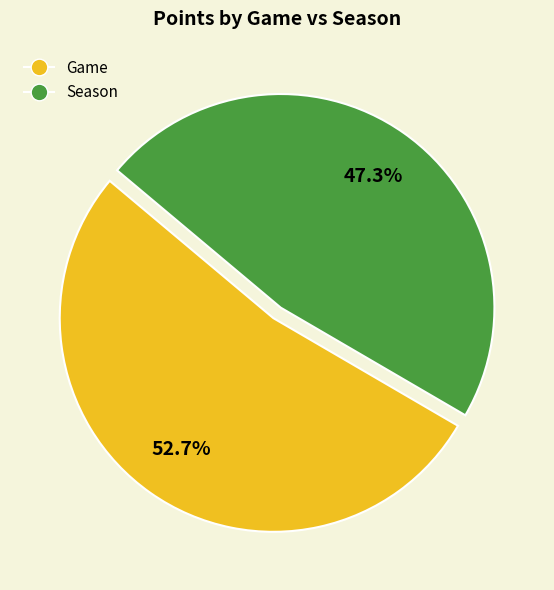

Is there a majority slice in this chart?

Yes